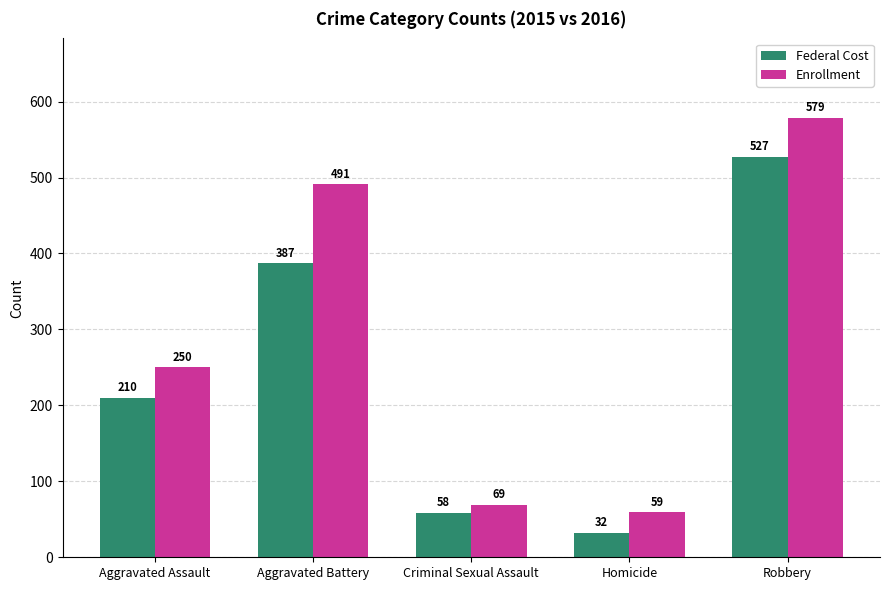

What are all the series names shown in the legend?

Federal Cost, Enrollment